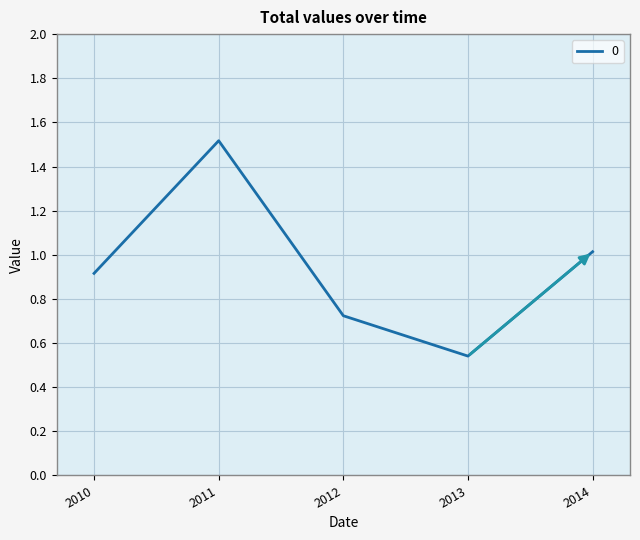

What is the sum of all values?

4.7